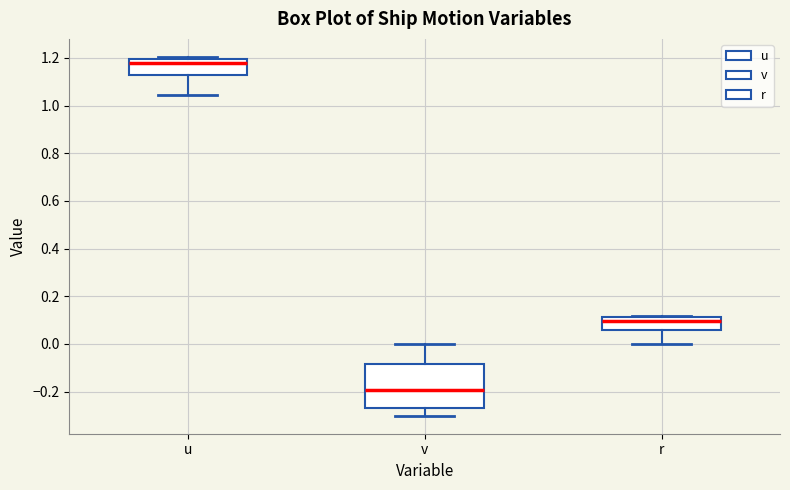

Reading left to right, transcribe this box plot: for each box, give where its median line is, the range the box spans, and where its two whiskers end, as read against the y-axis. The values are not printed on the chart, so give them approximately, as read against the axis.

u: median 1.18, box 1.12 to 1.20, whiskers 1.04 to 1.20 (just above the box's upper edge)
v: median -0.20, box -0.26 to -0.08, whiskers -0.30 to 0.00
r: median 0.10, box 0.06 to 0.12, whiskers 0.00 to 0.12